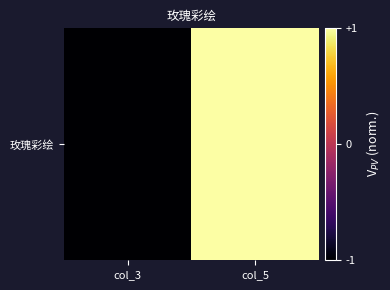

Reading left to right, extract all data points from this chart.

-1	1